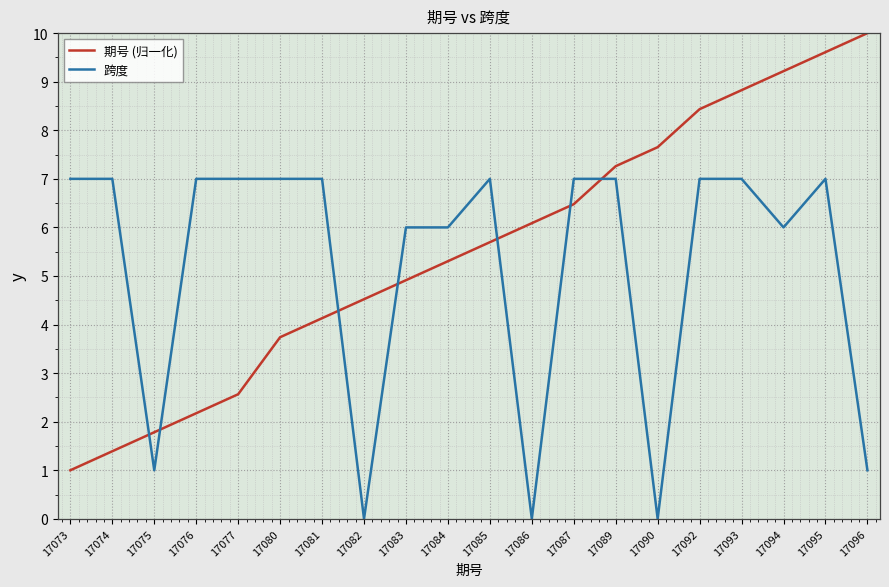

List the series in order of their peak value, lowest first.

跨度, 期号 (归一化)